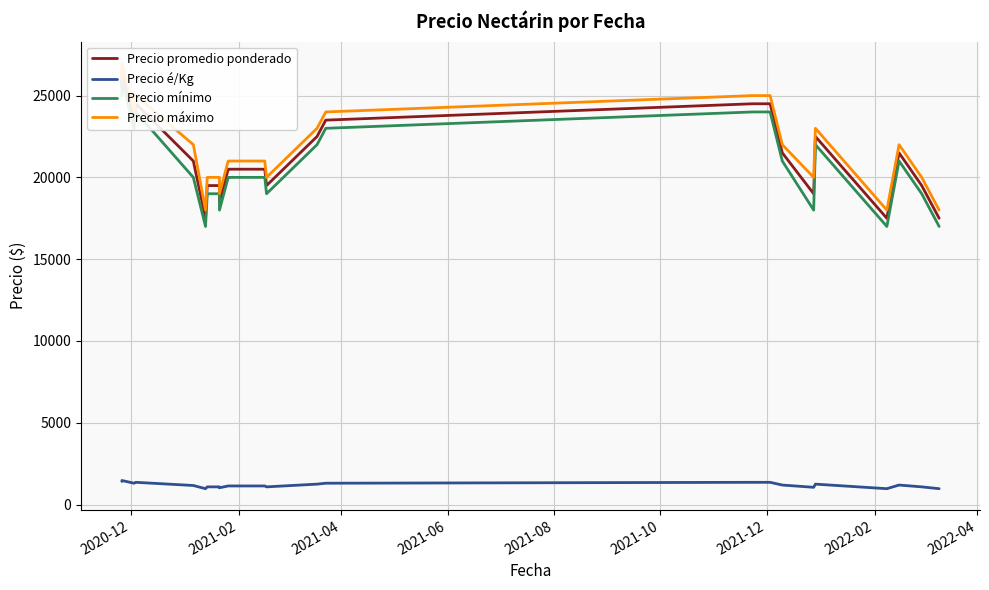

In Precio é/Kg, how many points are higher than both neighbors (excluding endpoints)?

2